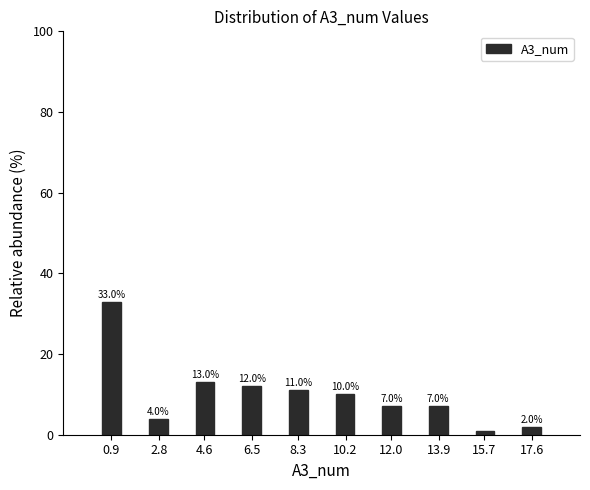

Reading left to right, transcribe all the data shown in this chart.

33.0	4.0	13.0	12.0	11.0	10.0	7.0	7.0	1.0	2.0